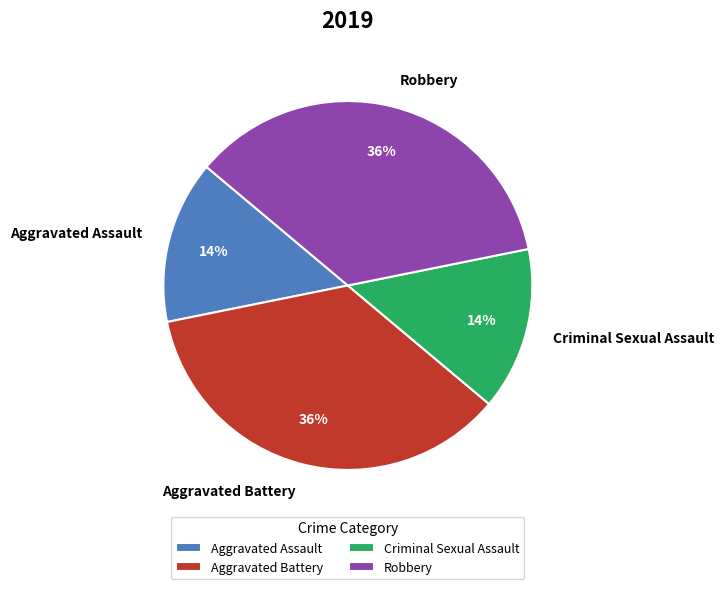

To the nearest percent, what portion does Robbery represent?

36%